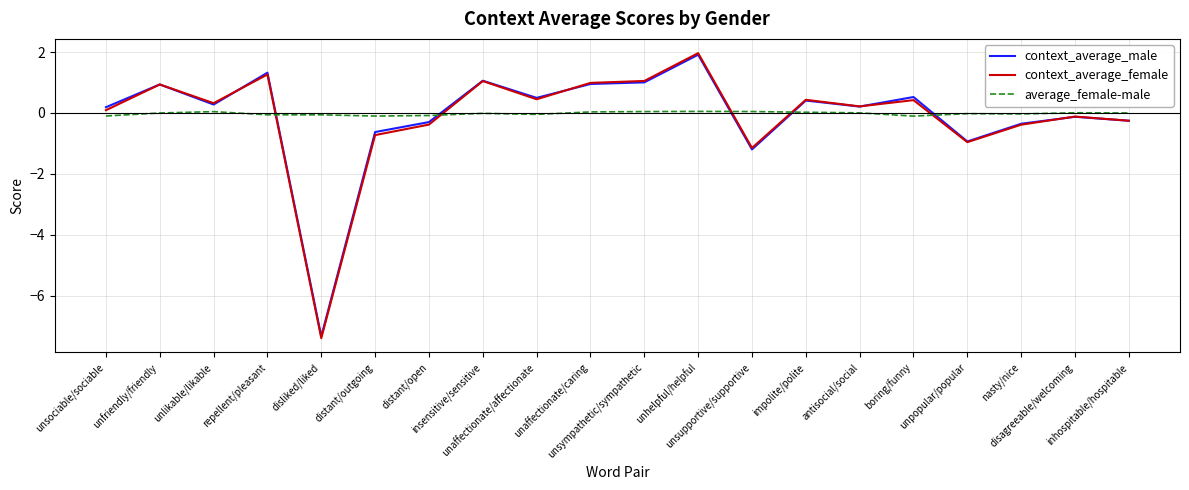

Which series ends up on top after the final intersection of average_female-male and context_average_female?

average_female-male